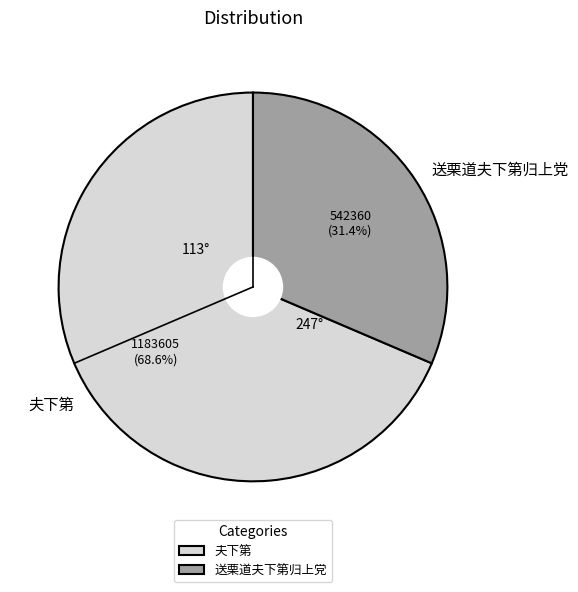

Count the number of slices in the pie.

2